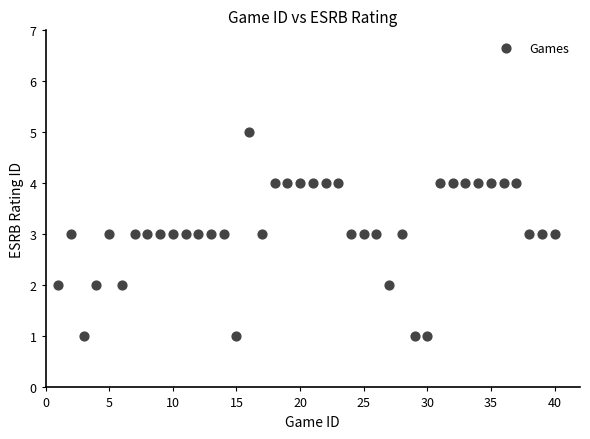

What is the range of Y values (max minus min)?

4